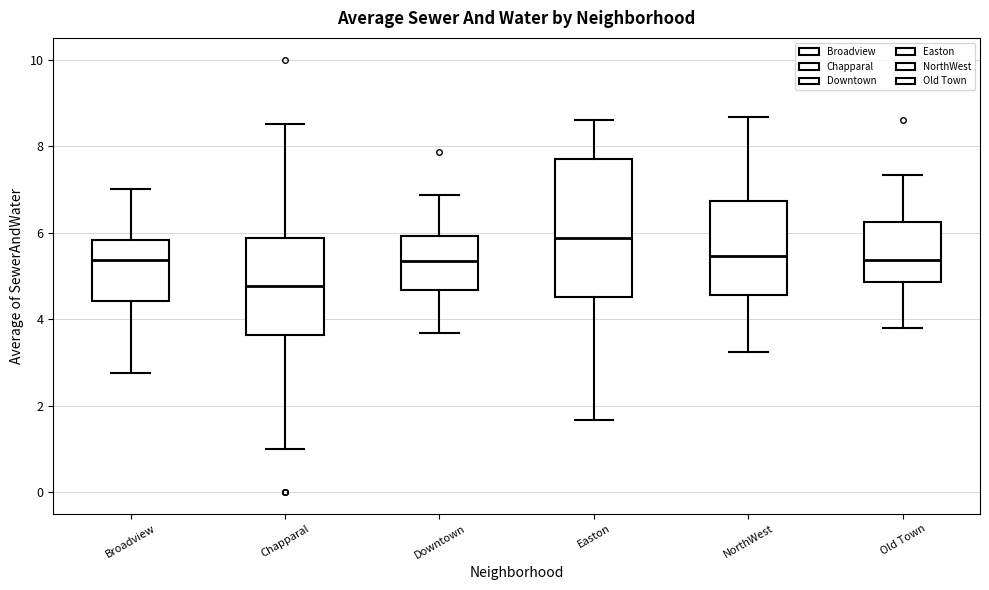

Where does the median line of the box for NorthWest sit on the y-axis? The values are not printed on the chart, so give them approximately, as read against the axis.

5.4